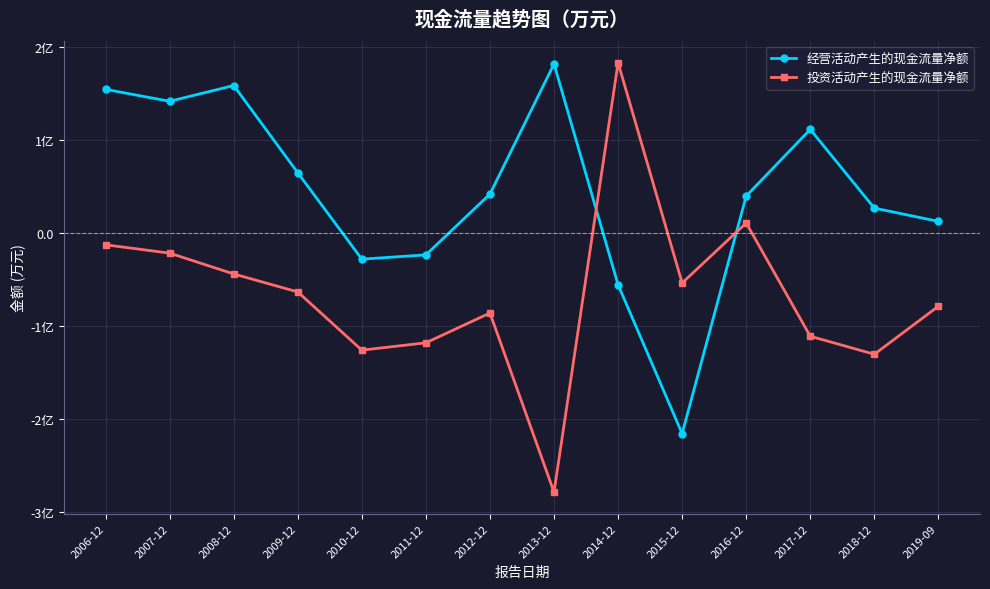

Does the chart have visible grid lines?

Yes